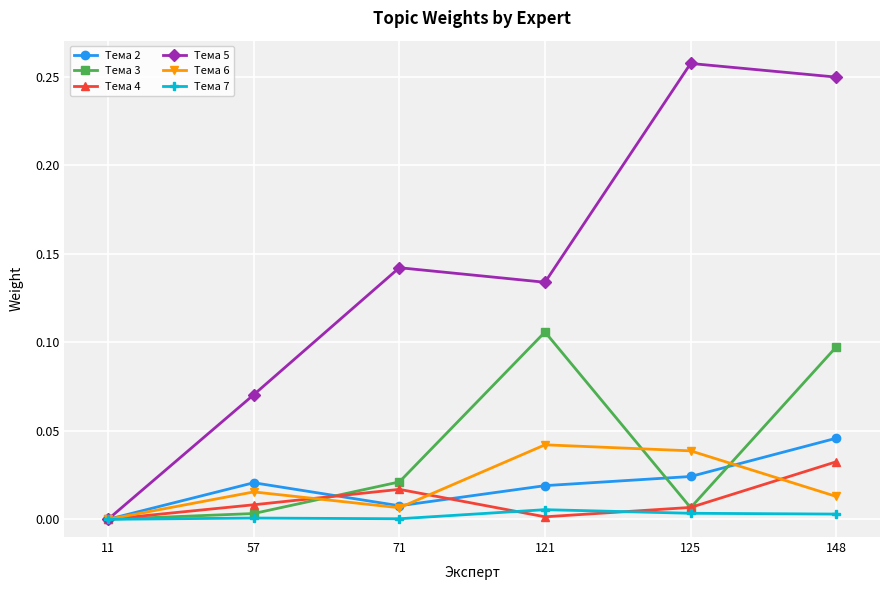

Count the number of categories in the chart.

6